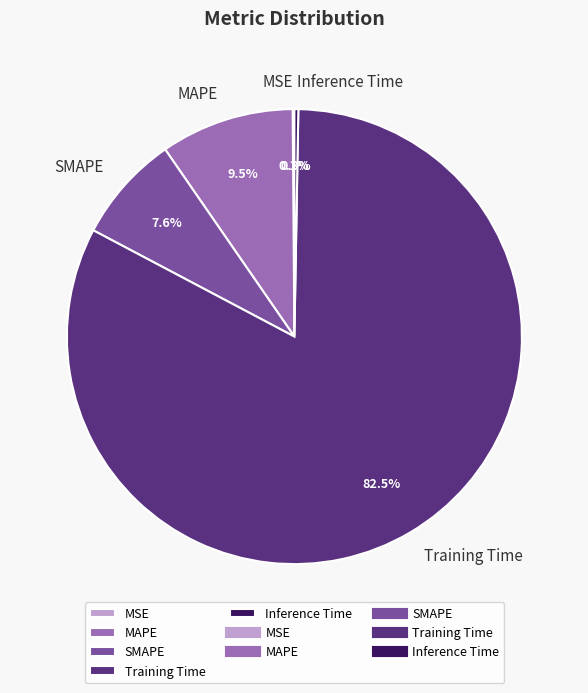

To the nearest percent, what is the combined percentage of MAPE and Training Time?

92%